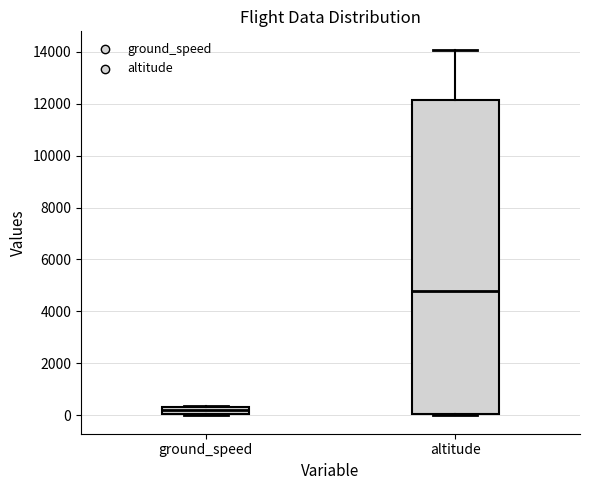

Which box's median line is the lowest?

ground_speed